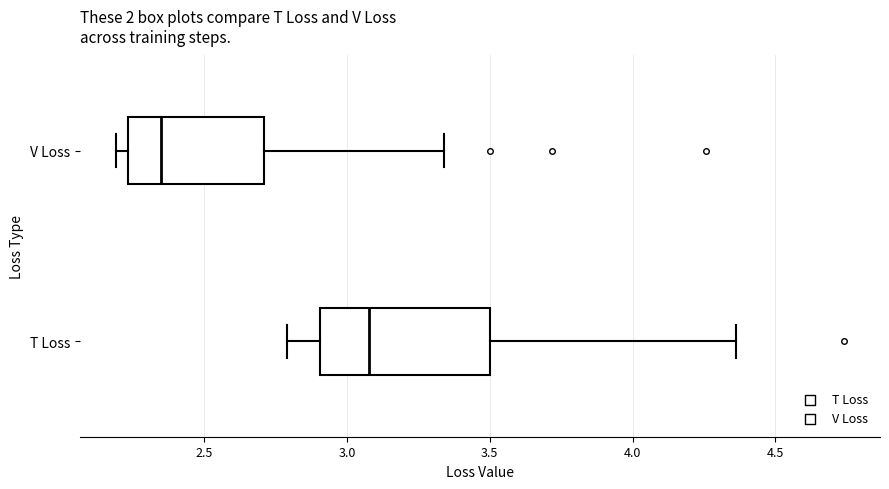

Which box has the furthest to the right median line?

T Loss